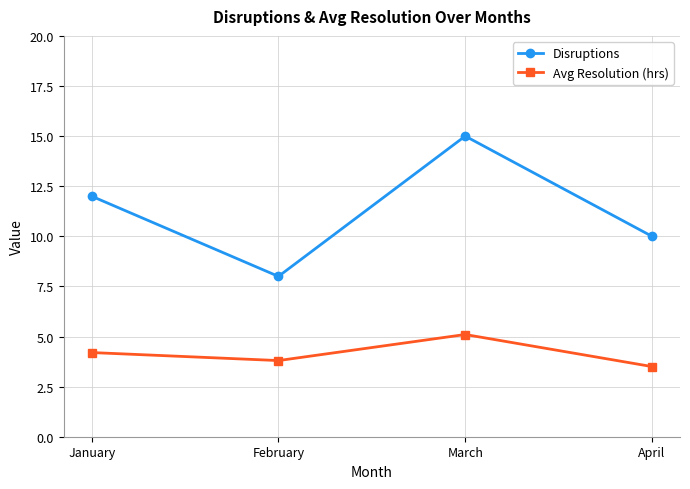

What is the minimum value for Avg Resolution (hrs)?

3.5